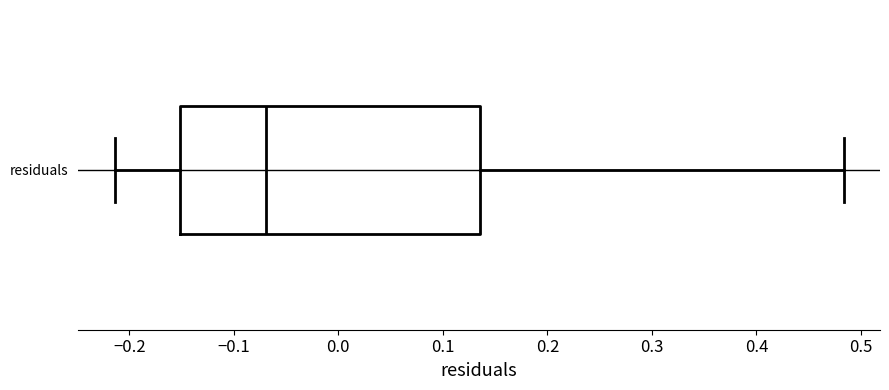

Transcribe this box plot: give where the median line is, the range the box spans, and where the two whiskers end, as read against the x-axis. The values are not printed on the chart, so give them approximately, as read against the axis.

median -0.07, box -0.15 to 0.14, whiskers -0.21 to 0.48